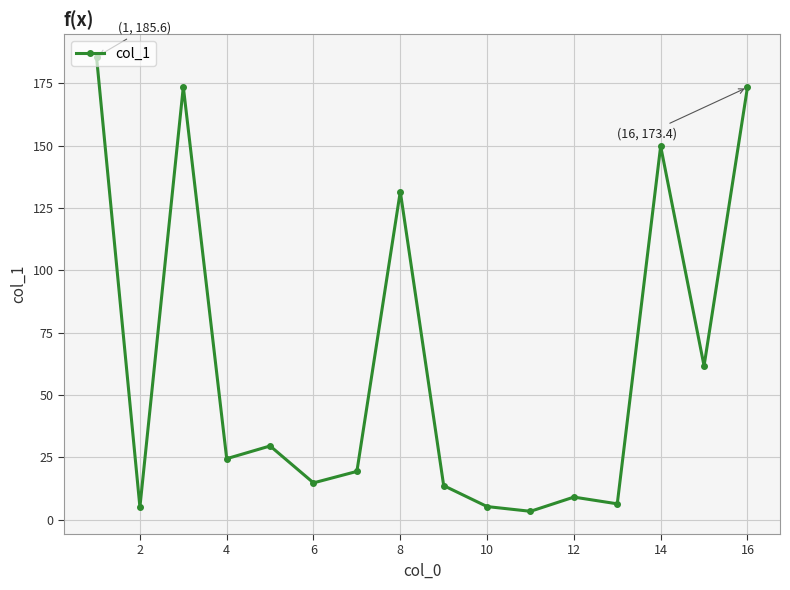

True or false: there are more than 2 points higher than both neighbors.

True